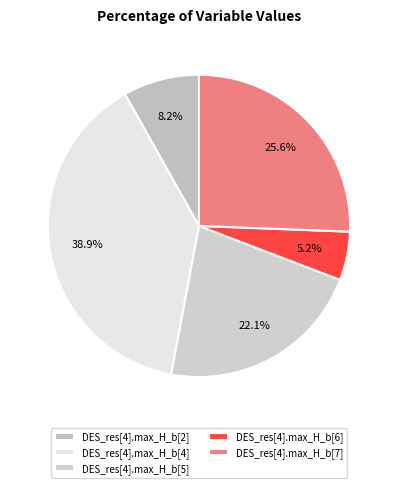

Is it true that DES_res[4].max_H_b[4] is 39% of the pie?

True